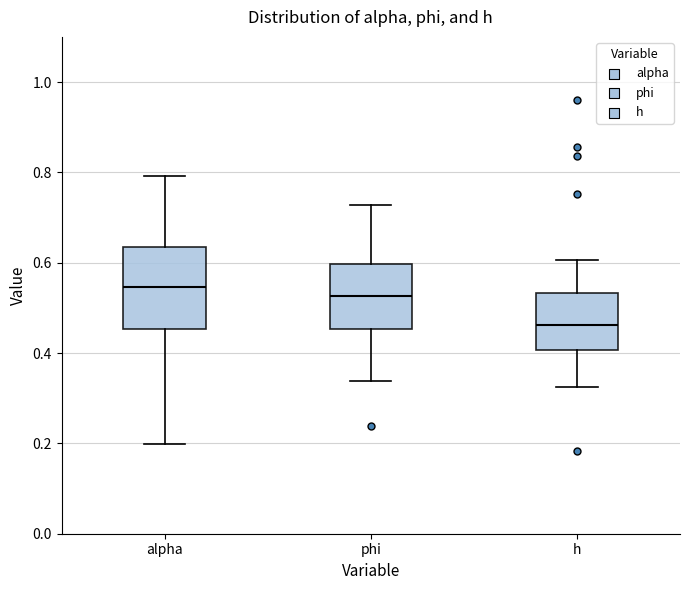

Reading left to right, transcribe this box plot: for each box, give where its median line is, the range the box spans, and where its two whiskers end, as read against the y-axis. The values are not printed on the chart, so give them approximately, as read against the axis.

alpha: median 0.54, box 0.46 to 0.64, whiskers 0.20 to 0.80
phi: median 0.52, box 0.46 to 0.60, whiskers 0.34 to 0.72
h: median 0.46, box 0.40 to 0.54, whiskers 0.32 to 0.60